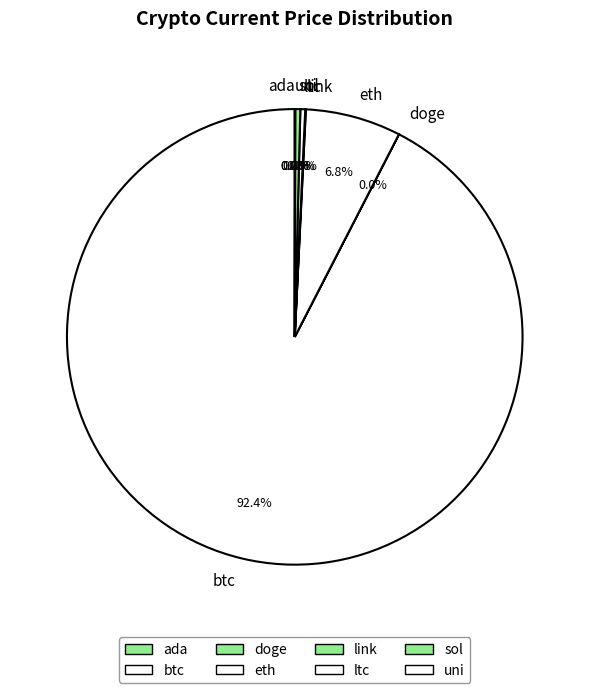

To the nearest percent, what is the difference between the largest and smallest slice percentages?

92%